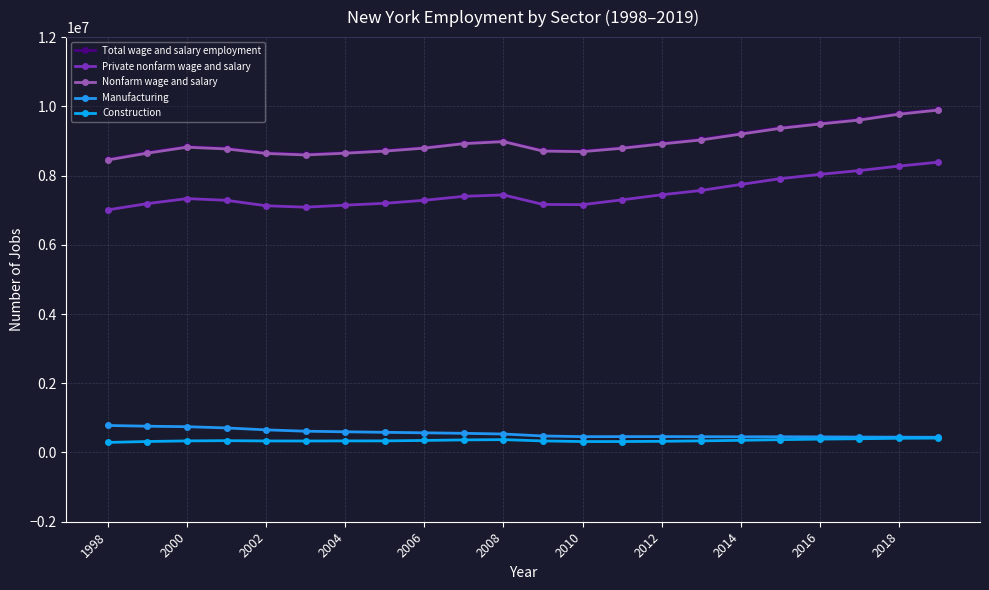

List the series in order of their peak value, highest first.

Total wage and salary employment, Nonfarm wage and salary, Private nonfarm wage and salary, Manufacturing, Construction